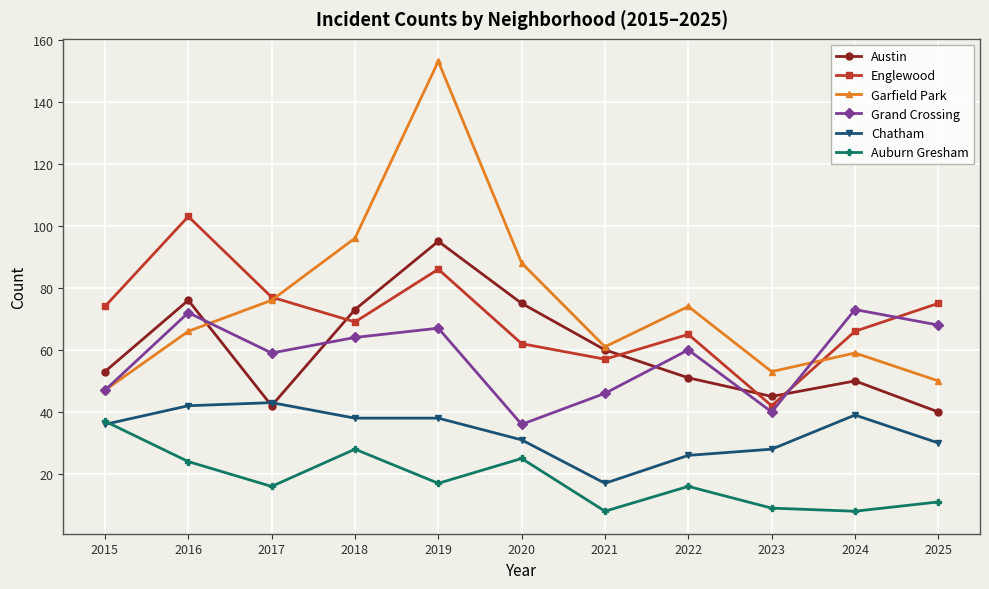

Which series has the largest total across all categories?

Garfield Park